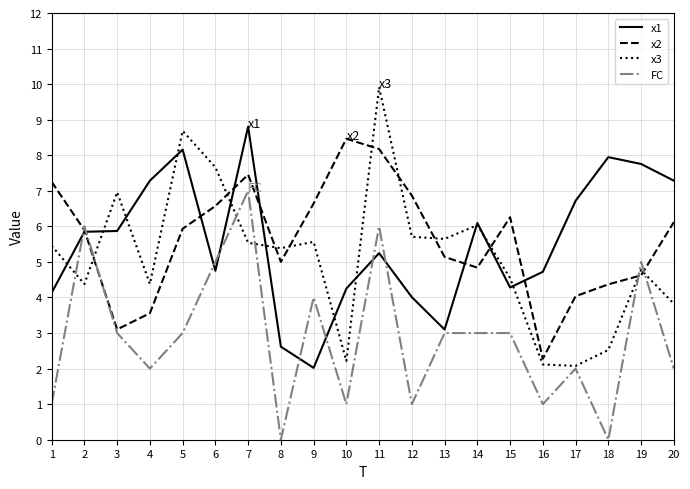

The value of x1 at 11 is 5.2. True or false?

True